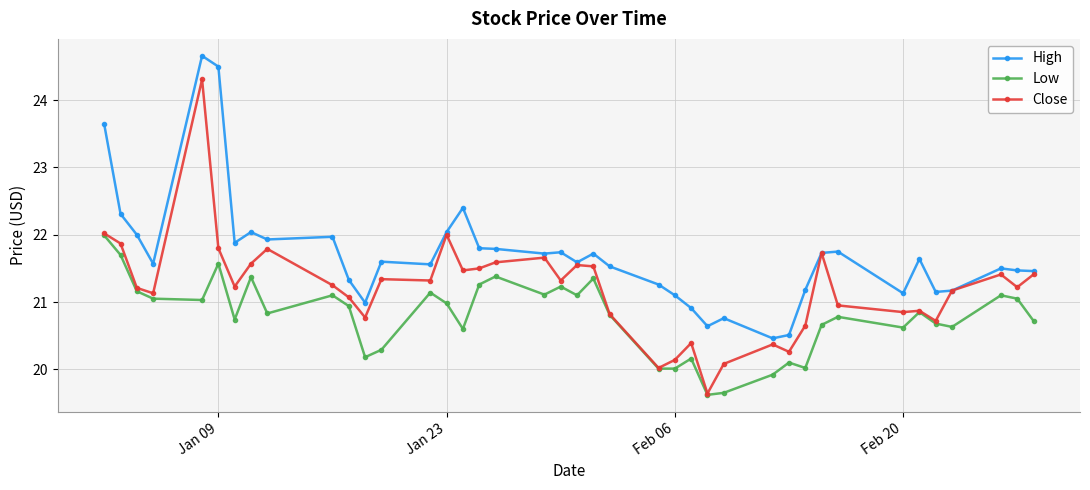

What is the smallest value displayed?

19.6